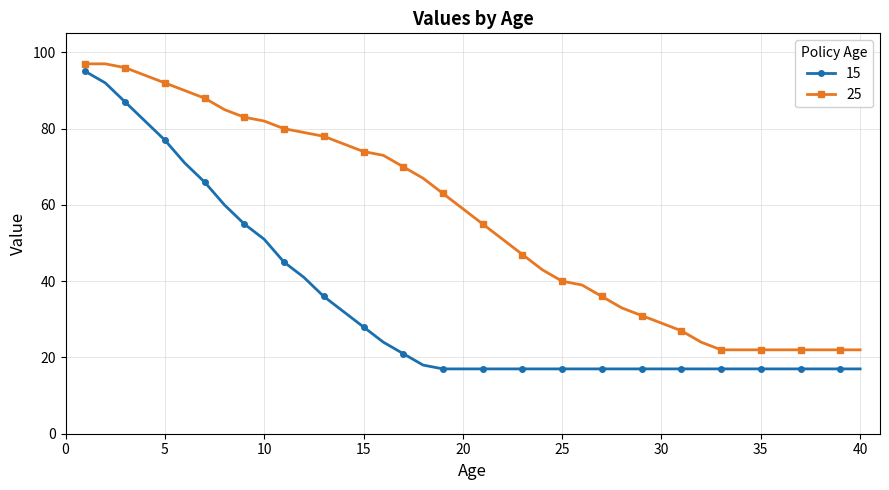

What is the value of the 15 point at the 16th from the left?

24